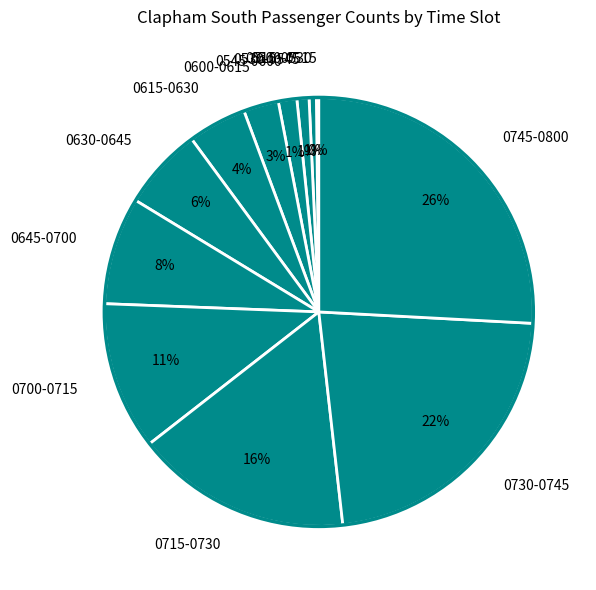

The 0515-0530 slice represents 9% of the pie. True or false?

False